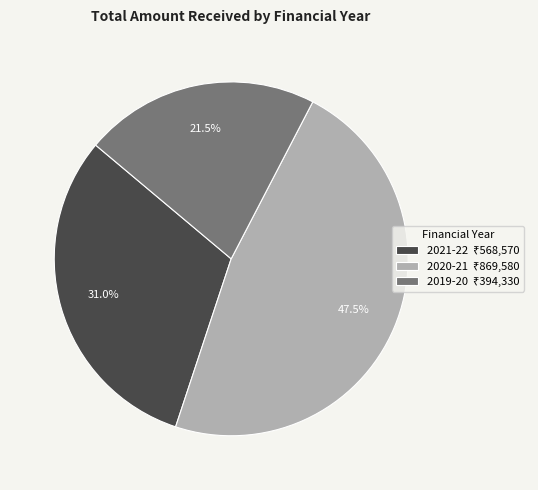

Does any single category account for the majority?

No